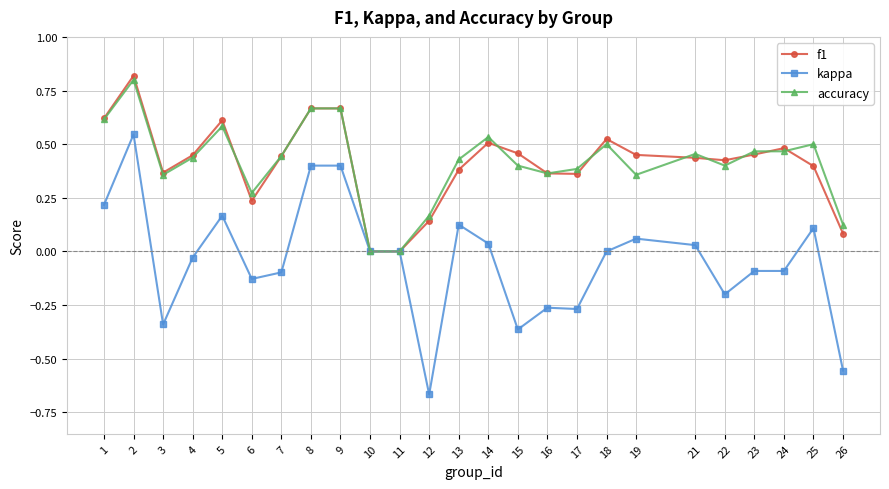

At which category does accuracy reach its first local peak?

2